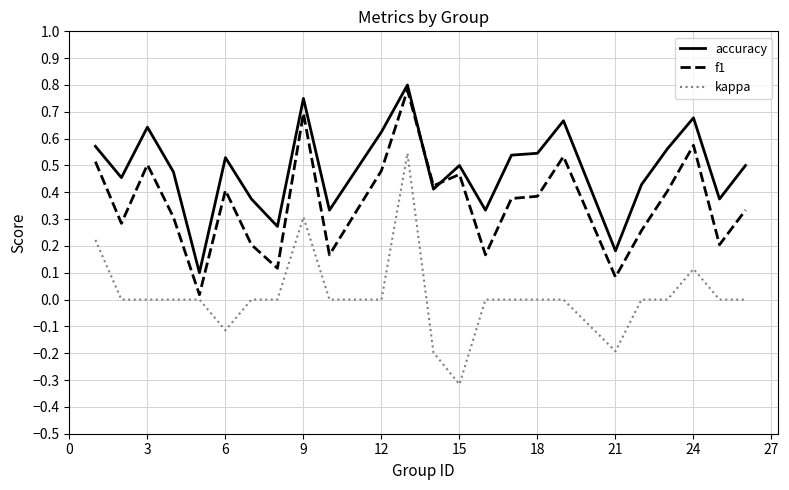

List the series in order of their overall mean, highest first.

accuracy, f1, kappa